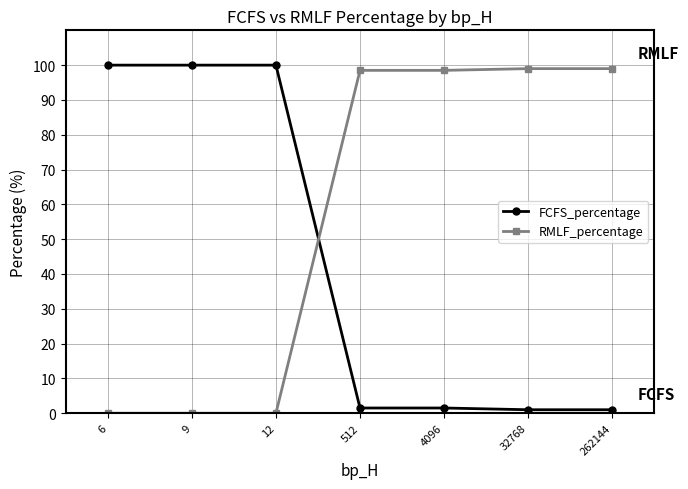

Reading left to right, transcribe all the data shown in this chart.

FCFS_percentage: 6=100.0	9=100.0	12=100.0	512=1.5	4096=1.5	32768=1.0	262144=1.0
RMLF_percentage: 6=0.0	9=0.0	12=0.0	512=98.5	4096=98.5	32768=99.0	262144=99.0